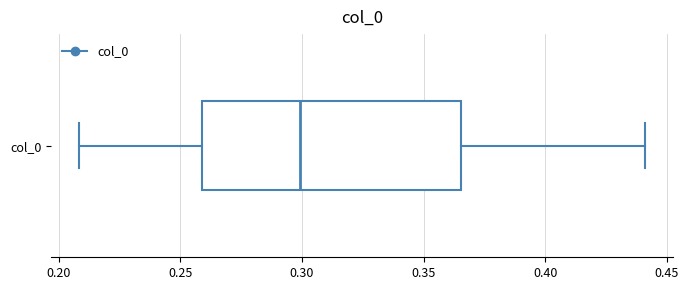

Where does the right whisker of the box for col_0 end on the x-axis? The values are not printed on the chart, so give them approximately, as read against the axis.

0.440